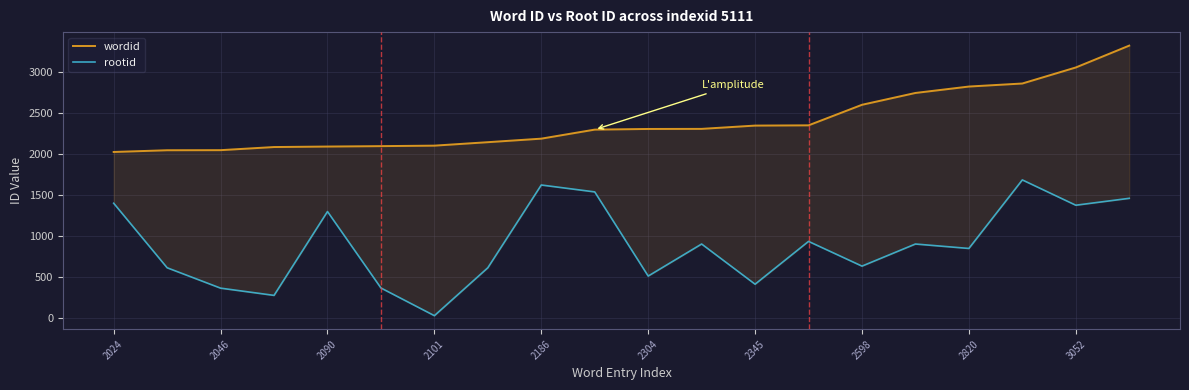

Which series has the largest range (max minus min)?

rootid